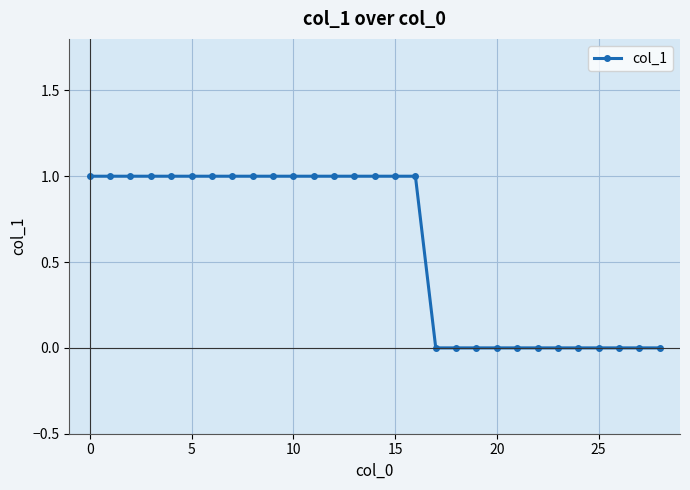

What is the average value?

1